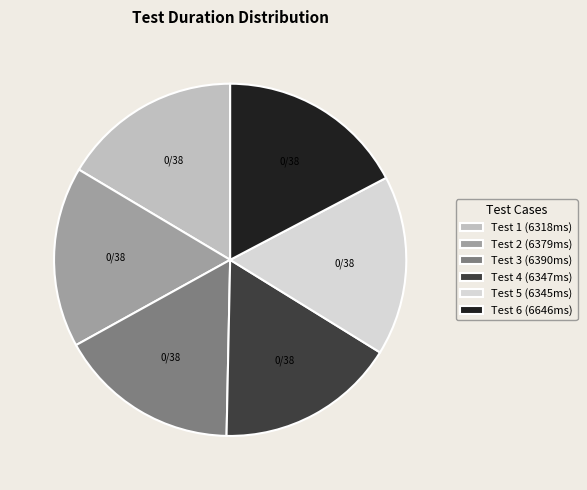

The Test 4 (6347ms) slice represents 17% of the pie. True or false?

True